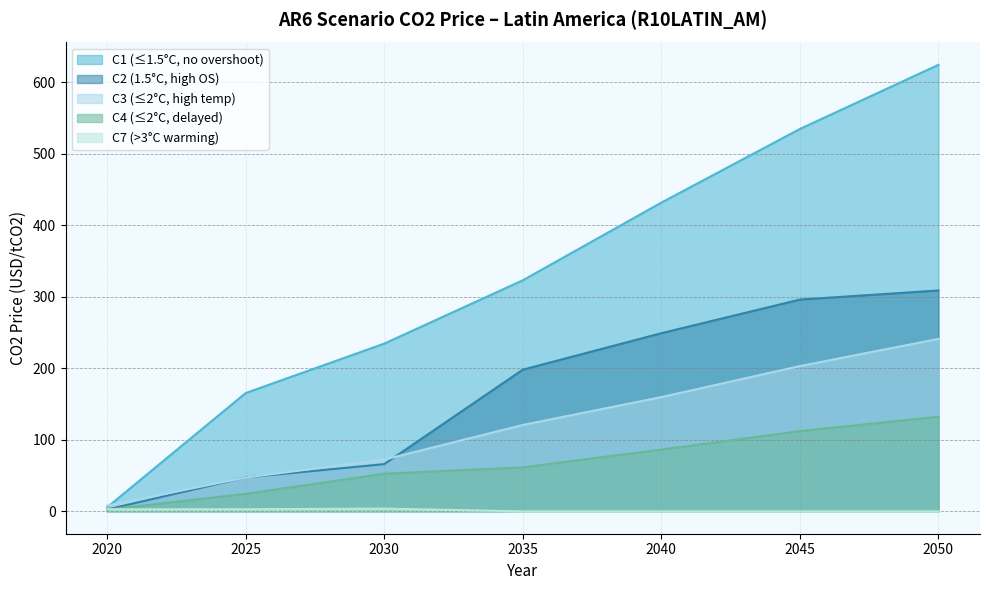

What is the approximate value of C1_mean at 2020?

5.7